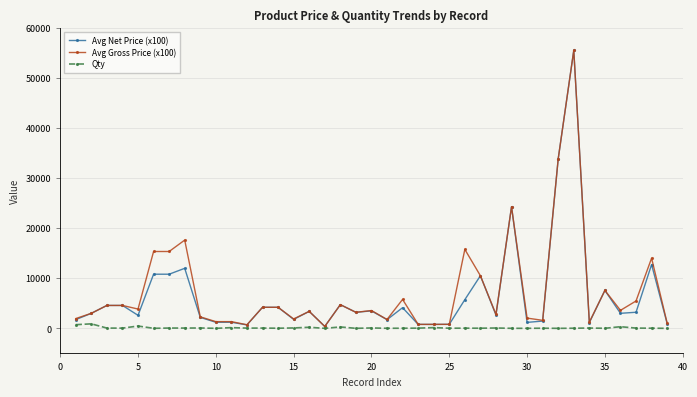

What is the highest value of the Avg Net Price (x100) series?

55440